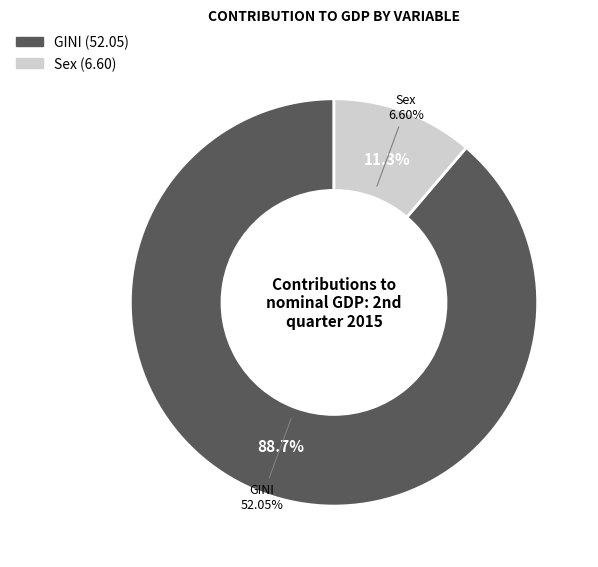

What percentage is NOT represented by Sex?

88.7%